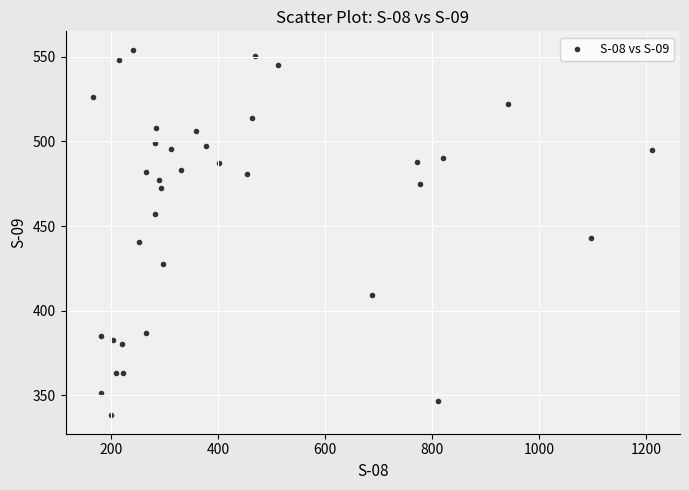

What is the range of X values (max minus min)?

1044.7